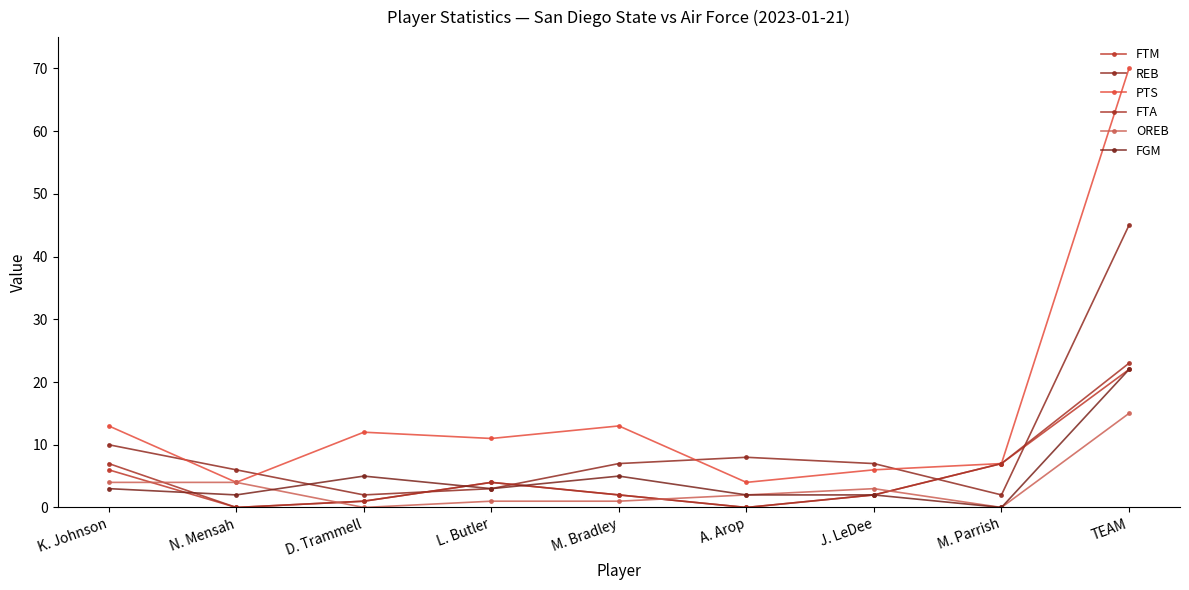

Read the FTM value at L. Butler, to the nearest 5.

5